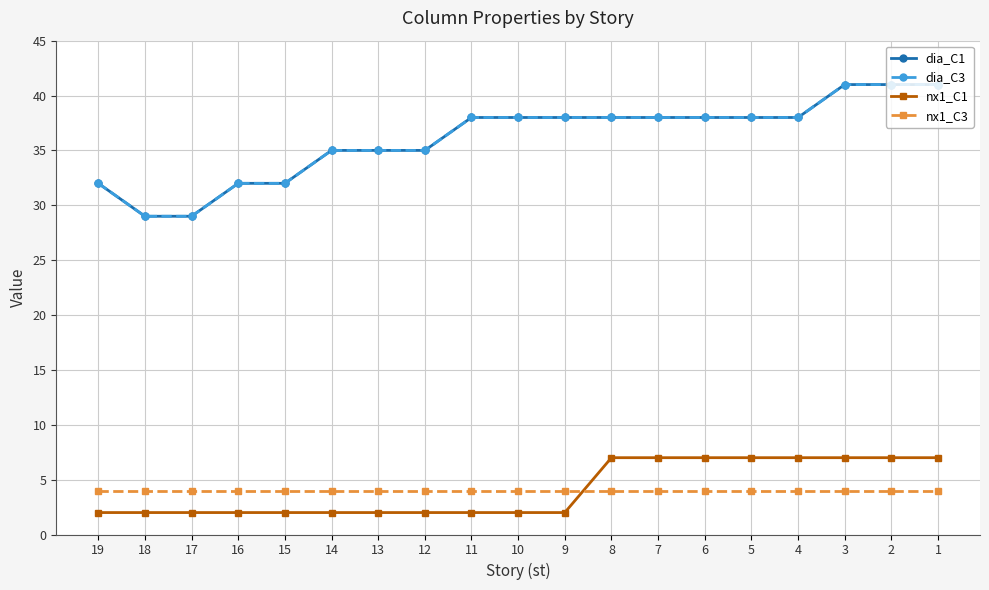

At how many categories does at least one series exceed 29?

17